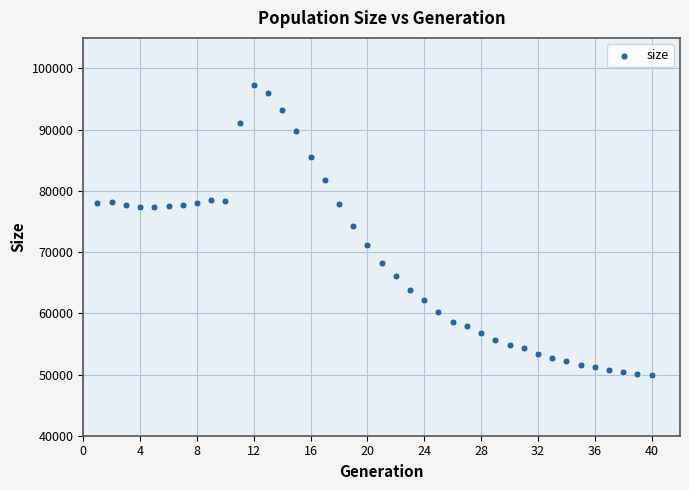

What is the range of X values (max minus min)?

39